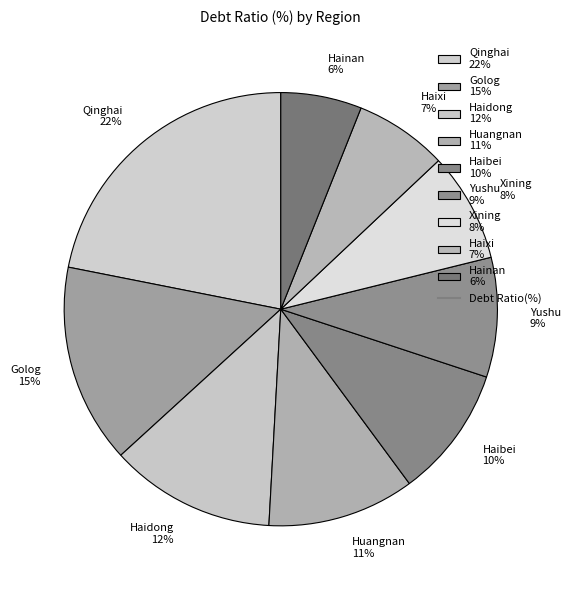

To the nearest percent, what percentage of the pie is Golog?

15%